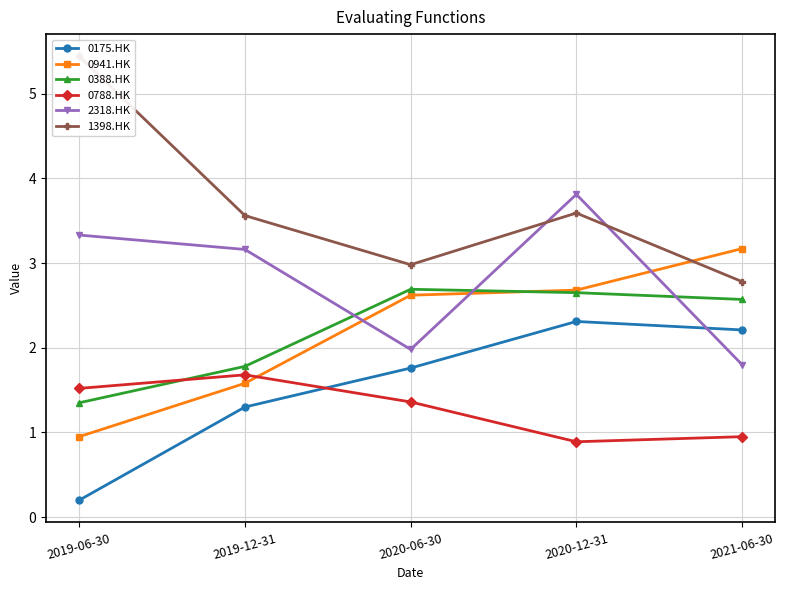

How many data points does each series have?

5